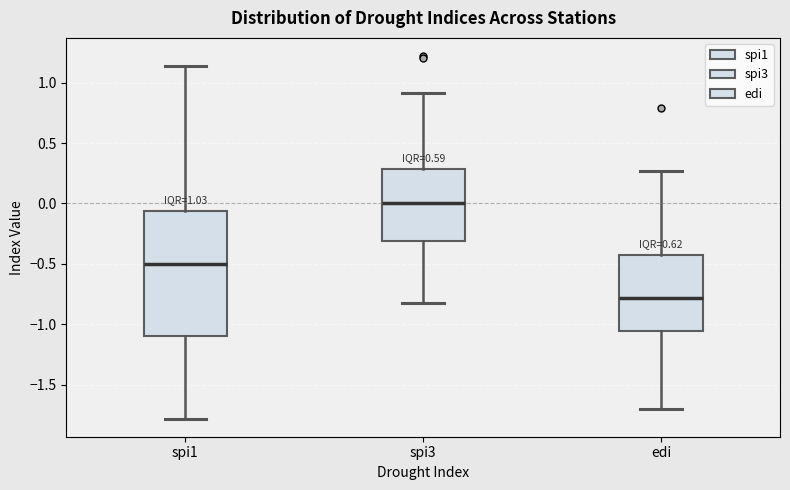

Reading left to right, read every box against the y-axis: the position of its median line, the range the box covers, and the ends of its whiskers. The values are not printed on the chart, so give them approximately, as read against the axis.

spi1: median -0.50, box -1.10 to -0.05, whiskers -1.80 to 1.15
spi3: median 0.00, box -0.30 to 0.30, whiskers -0.80 to 0.90
edi: median -0.80, box -1.05 to -0.45, whiskers -1.70 to 0.25